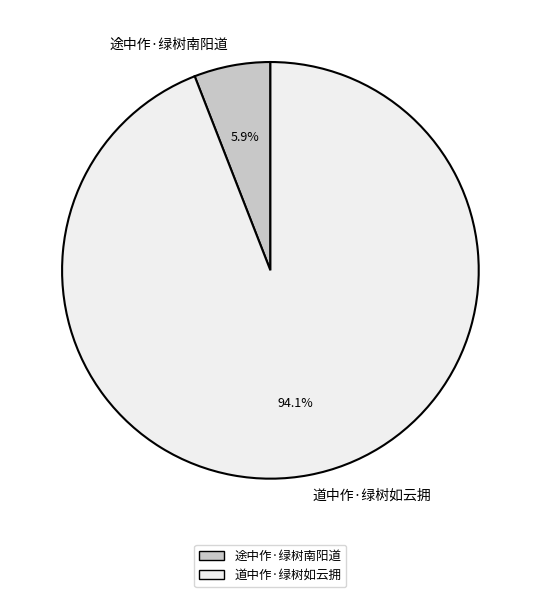

To the nearest percent, what is the average slice percentage?

50%